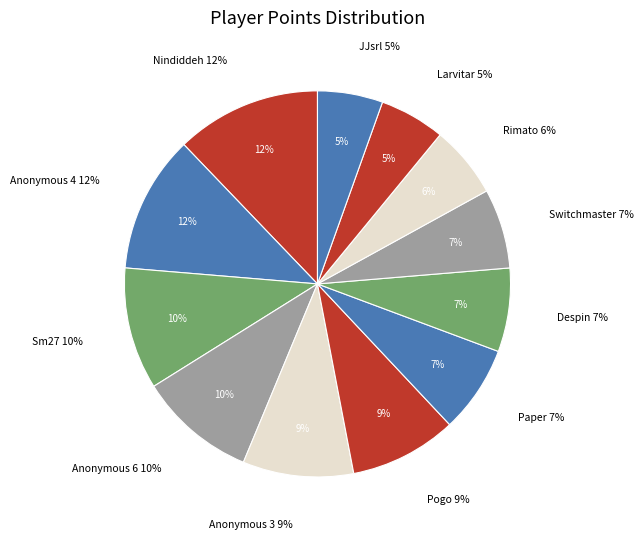

Rank the categories by value from highest to lowest.

Nindiddeh, Anonymous 4, Sm27, Anonymous 6, Anonymous 3, Pogo, Paper, Despin, Switchmaster, Rimato, Larvitar, JJsrl